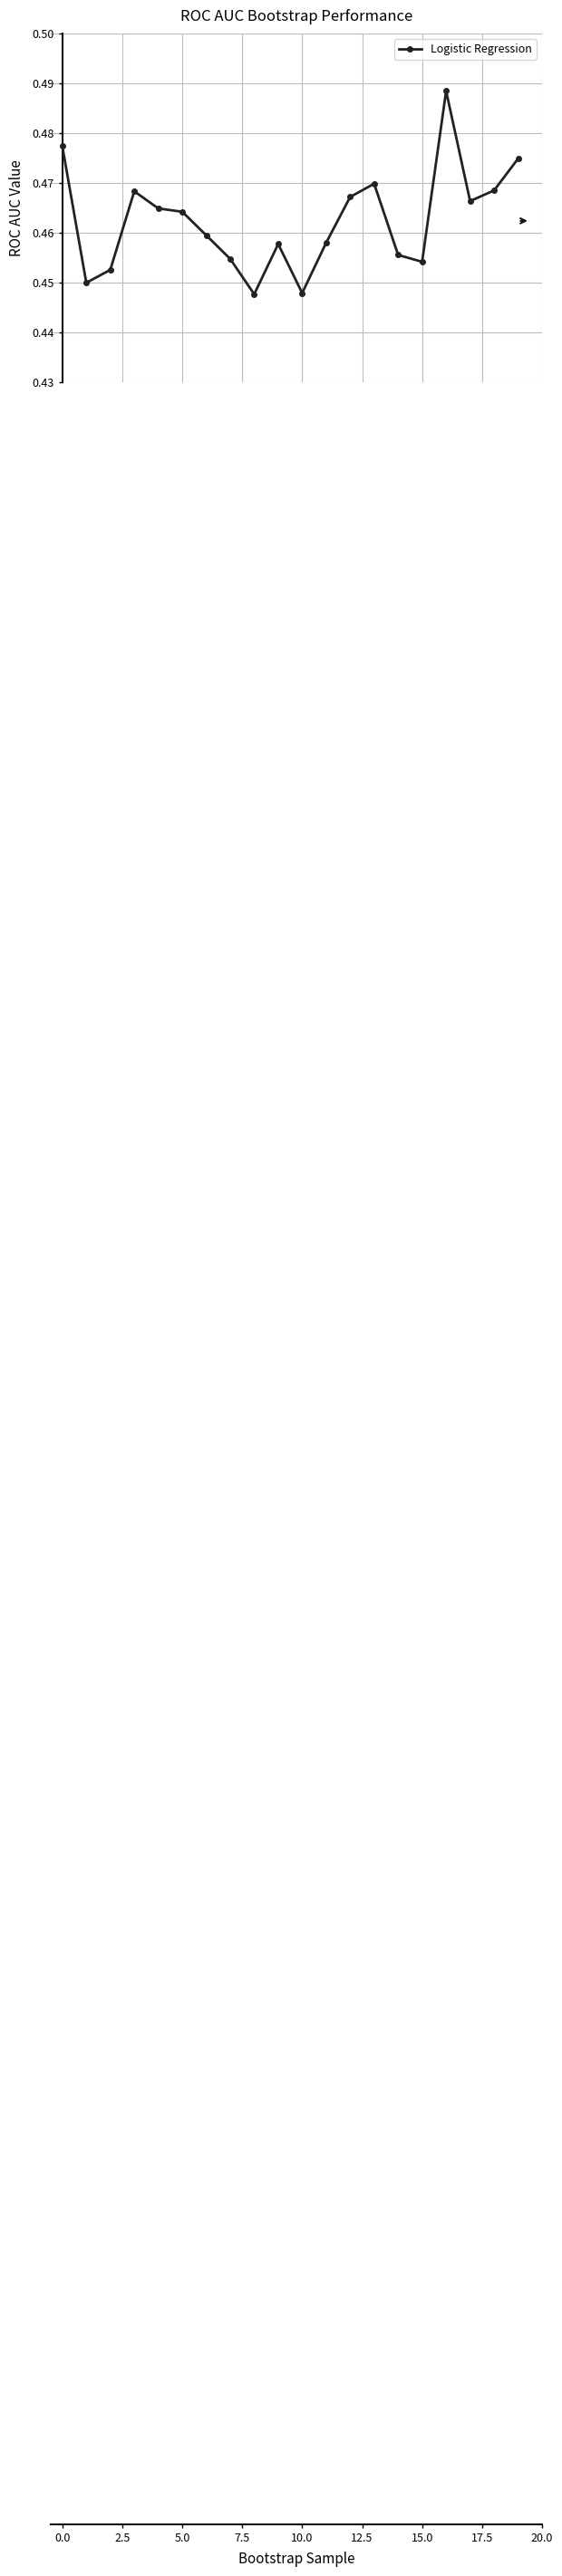

True or false: the data has more than 2 interior local peaks.

True